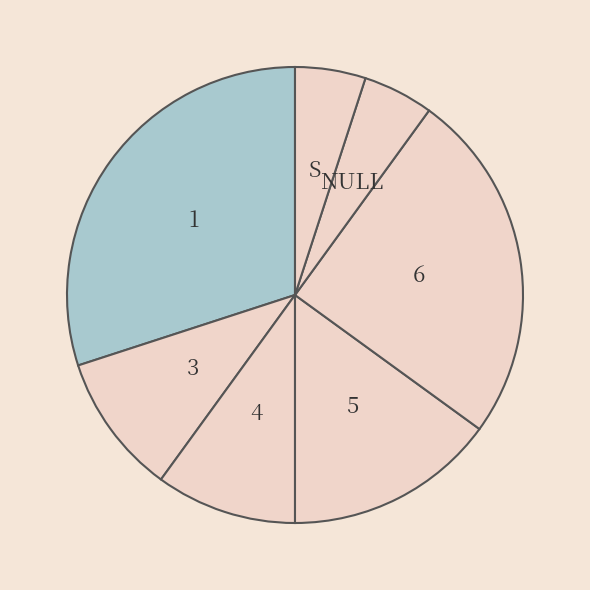

How many segments does this pie chart have?

7